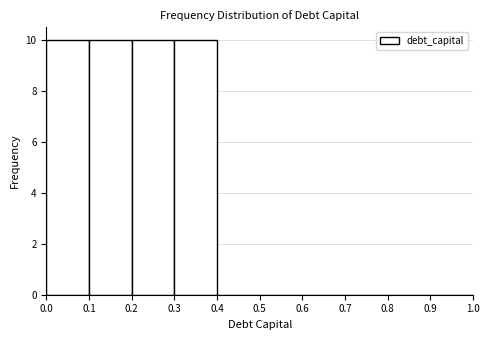

What is the height of the bar covering 0.3 to 0.4 on the x-axis? The values are not printed on the chart, so give them approximately, as read against the axis.

10